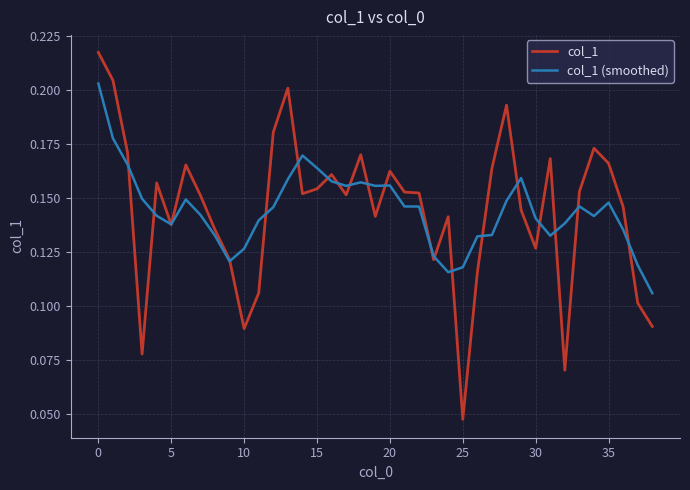

How many col_1 values are between 0 and 1?

39